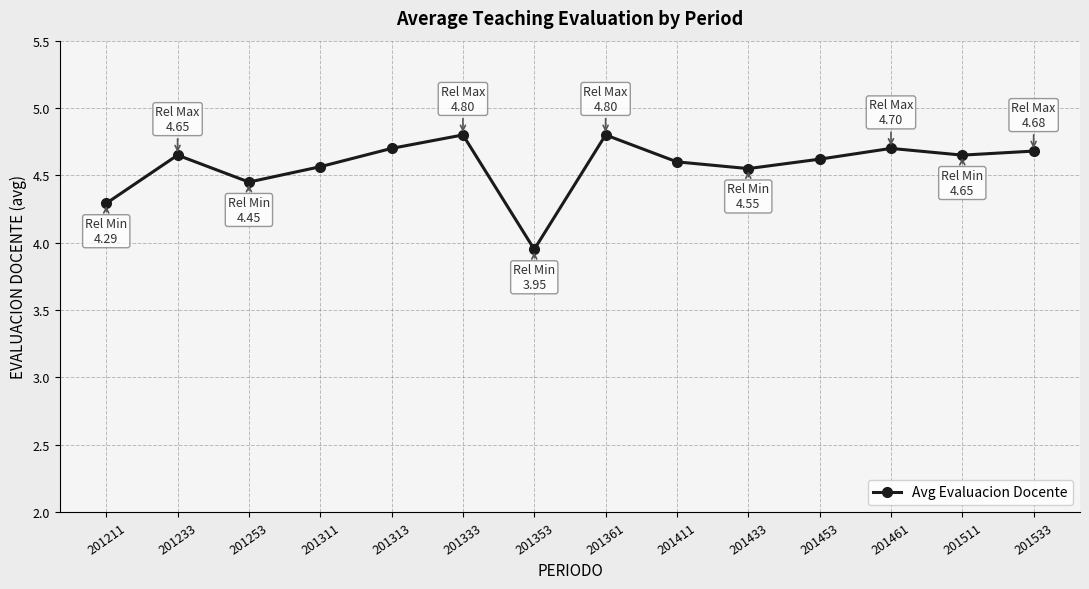

Count the number of categories in the chart.

14